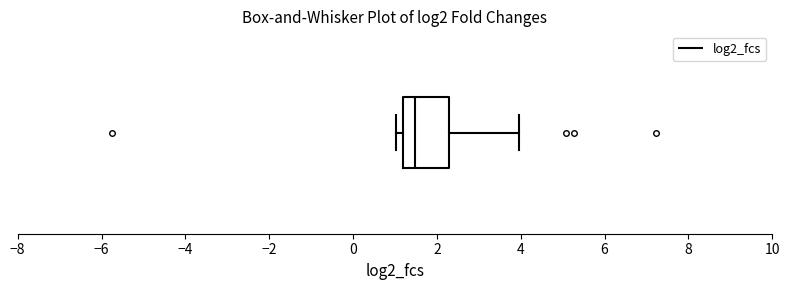

Where is the left edge of the box on the x-axis? The values are not printed on the chart, so give them approximately, as read against the axis.

1.2